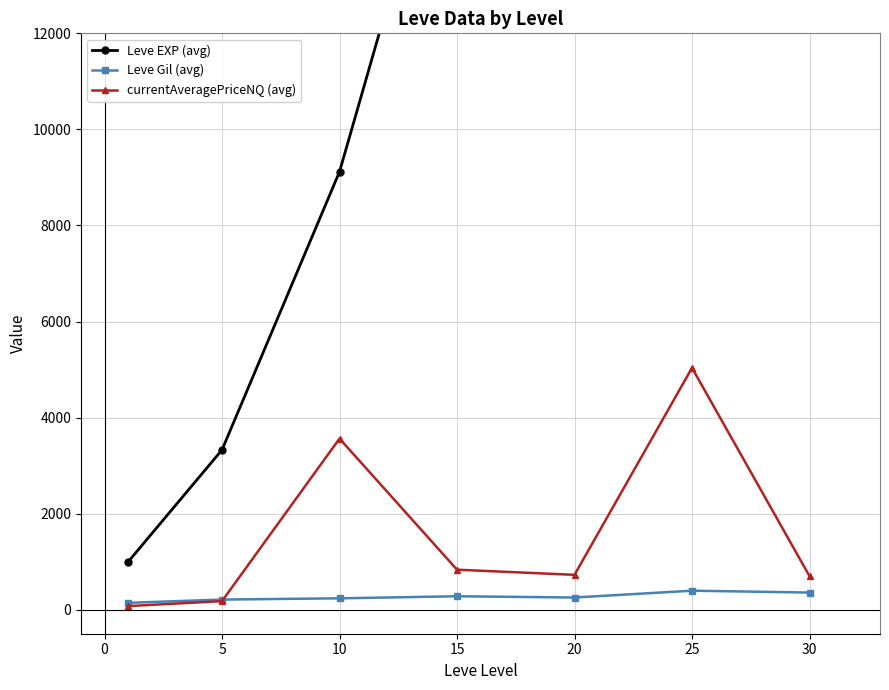

The value of Leve Gil (avg) at 25 is 396. True or false?

True